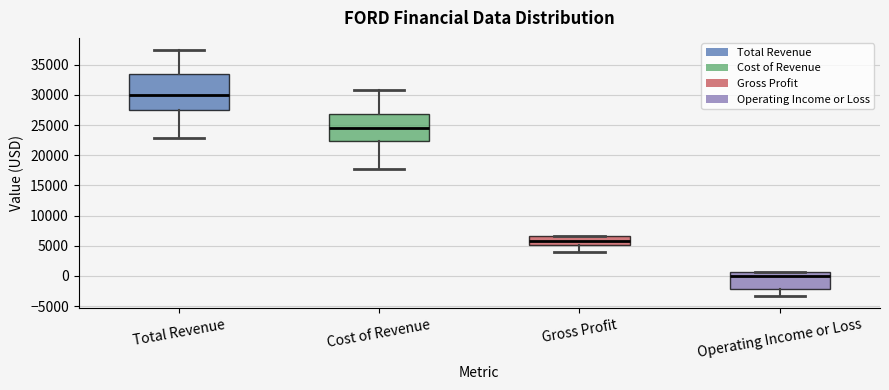

Where is the upper edge of the box for Cost of Revenue on the y-axis? The values are not printed on the chart, so give them approximately, as read against the axis.

27000